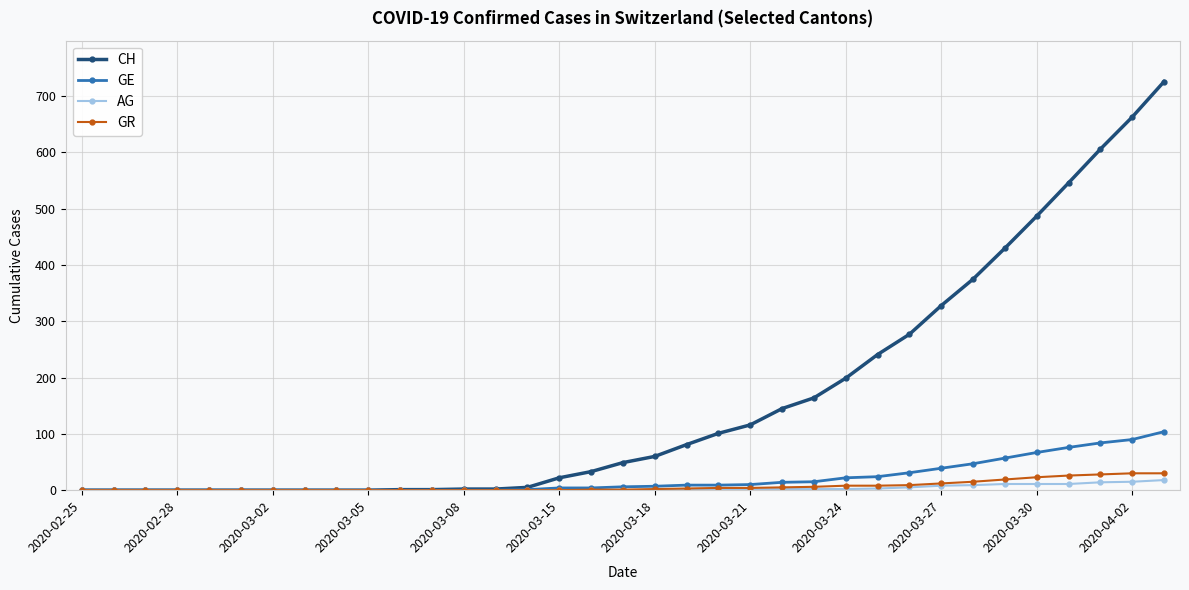

Which series has the largest total across all categories?

CH